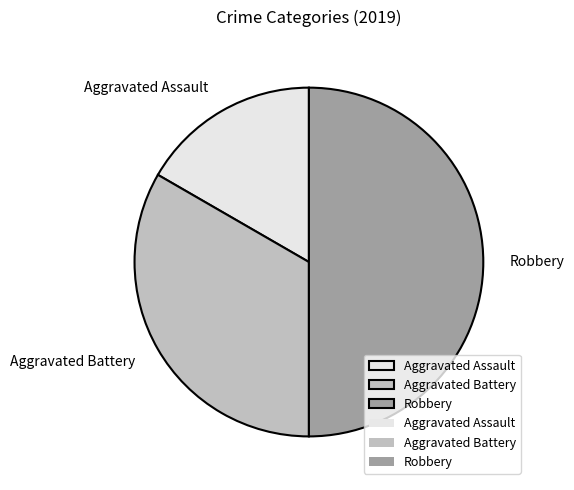

Do Aggravated Assault and Robbery together represent more than half of the pie?

Yes